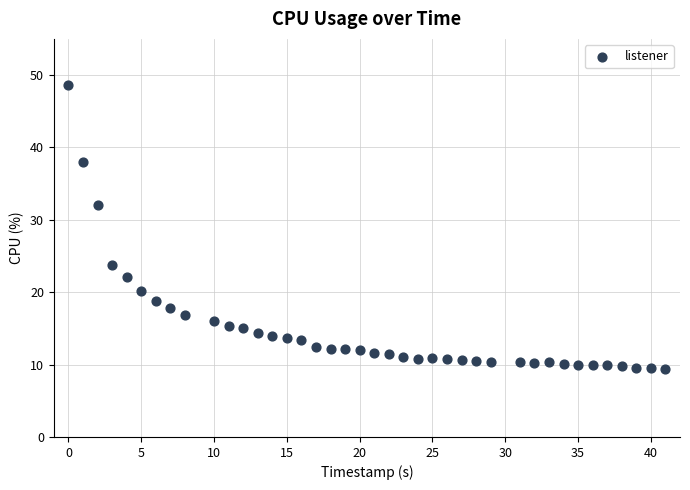

What Y value in the scatter plot is closest to 29?

32.0